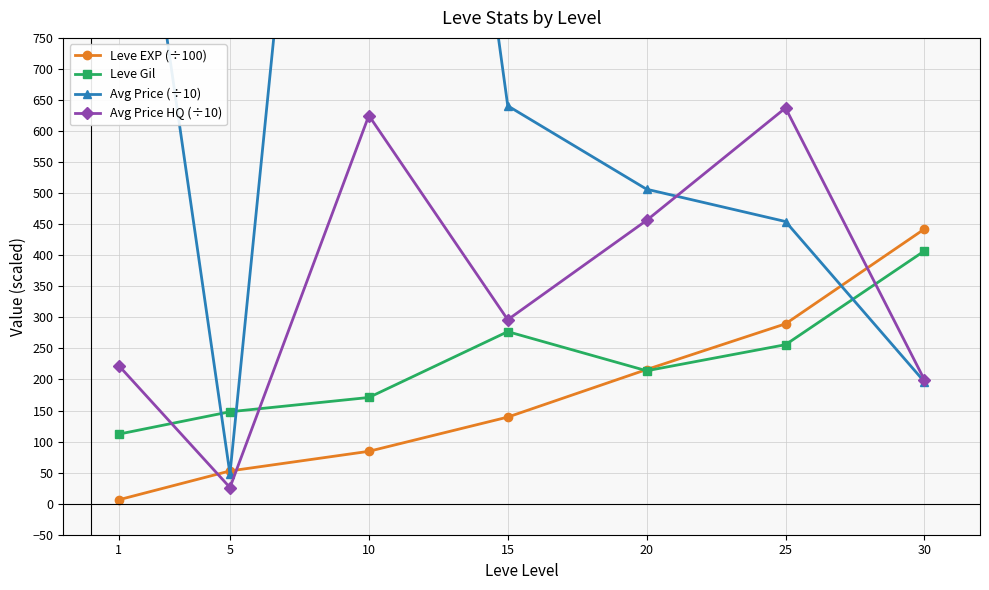

The value of Leve EXP (÷100) at 20 is 216.0. True or false?

True